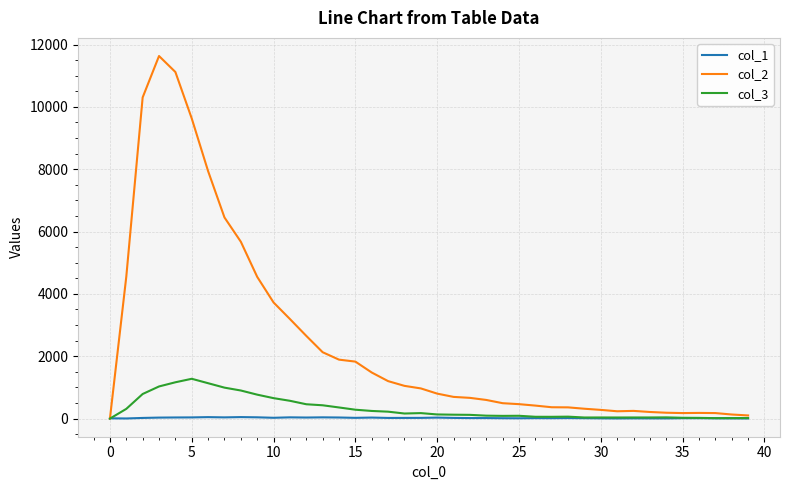

List the series in order of their peak value, lowest first.

col_1, col_3, col_2